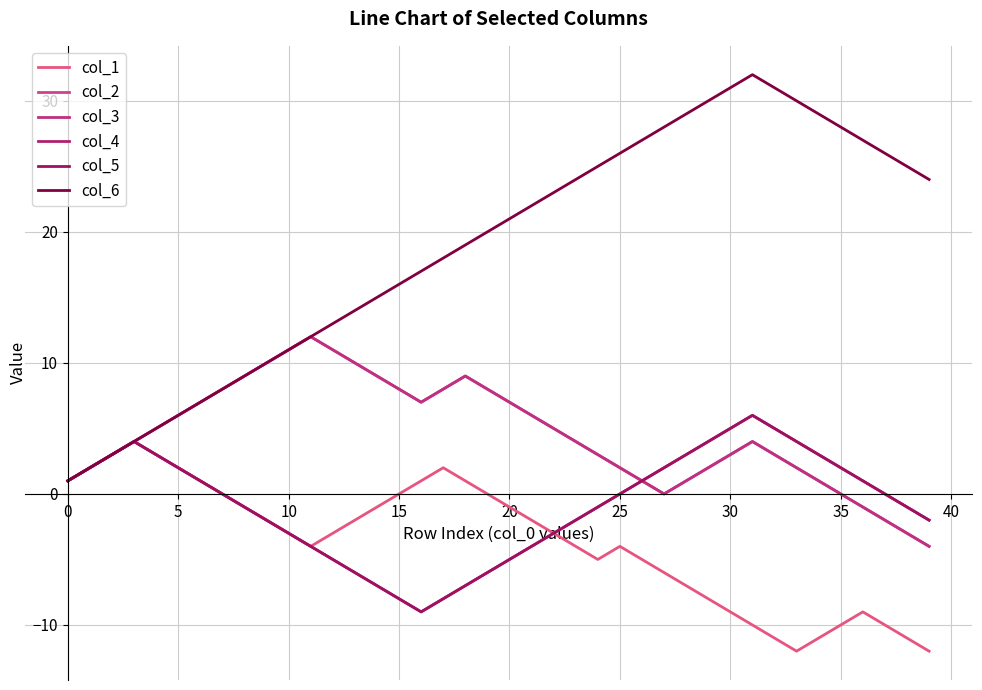

Does the chart have visible grid lines?

Yes